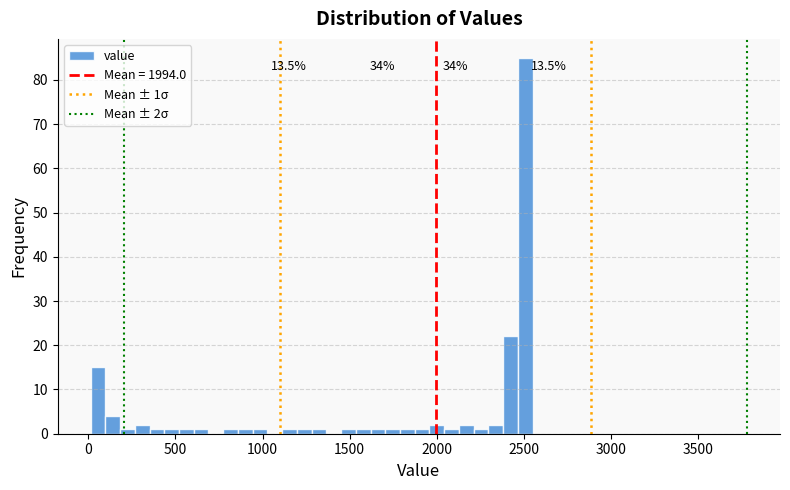

Around what value on the x-axis is the tallest bar? Give the approximate position of its centre, as read against the axis.

2500